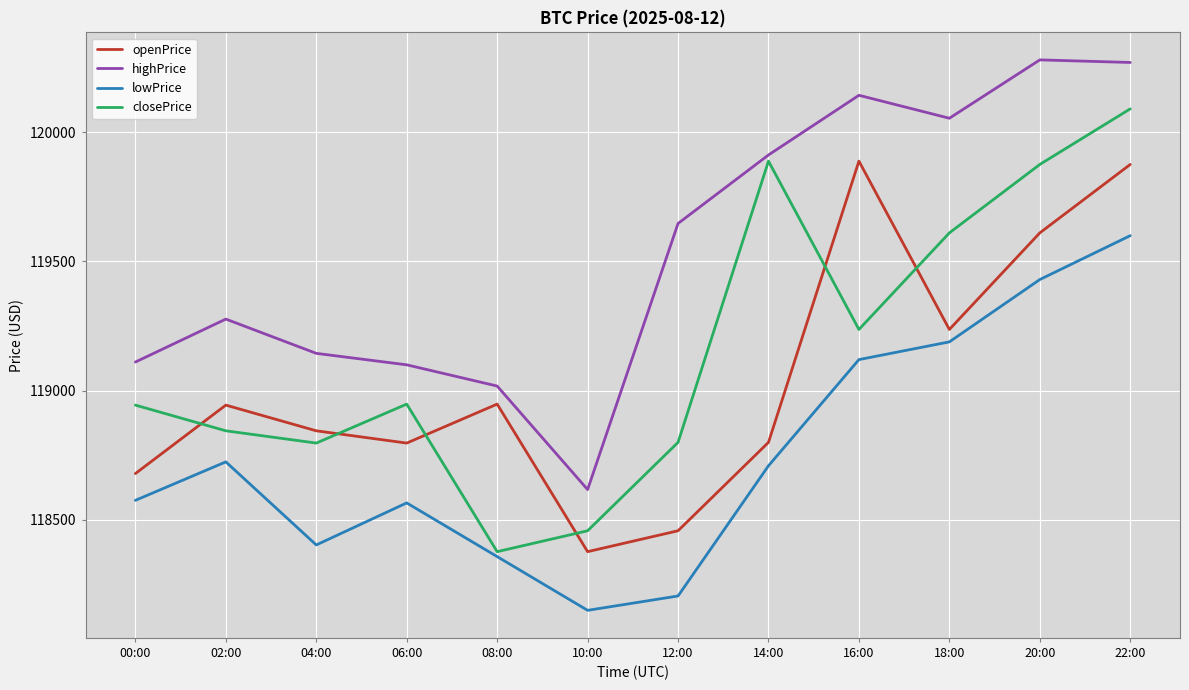

What are all the series names shown in the legend?

openPrice, highPrice, lowPrice, closePrice